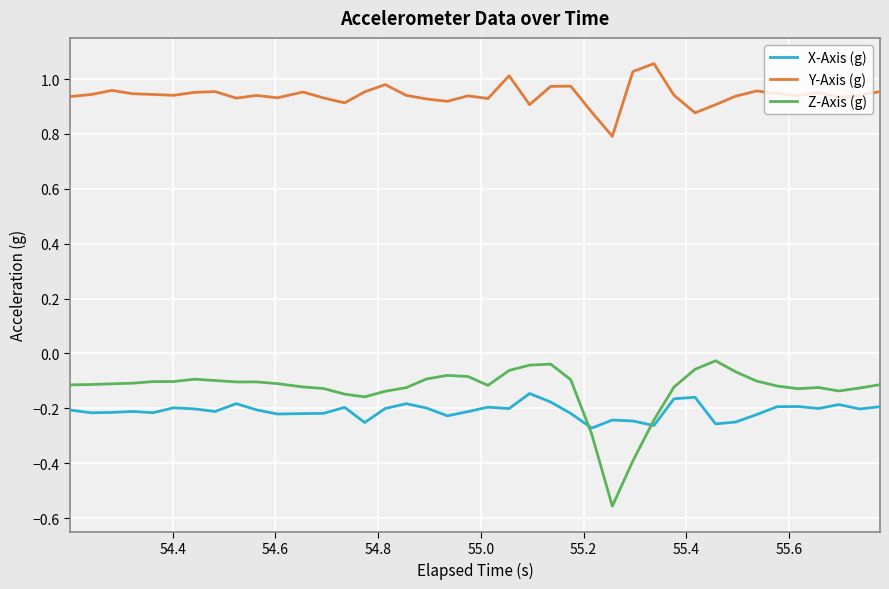

How many times do X-Axis (g) and Z-Axis (g) cross each other?

2